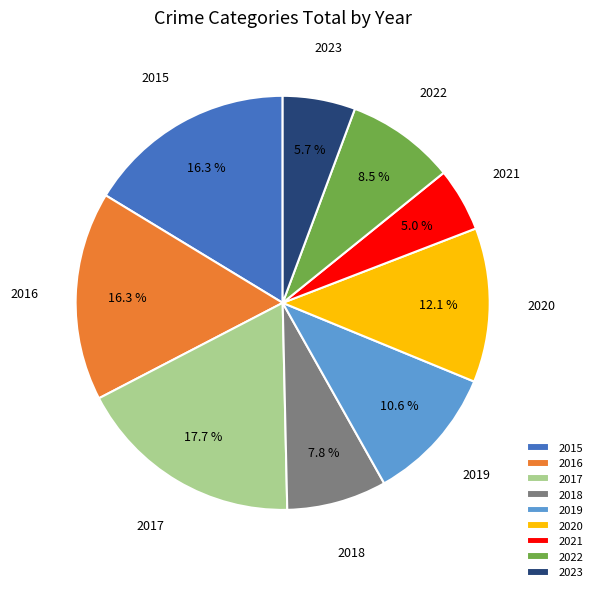

What percentage do 2018 and 2019 together represent?

18.4%